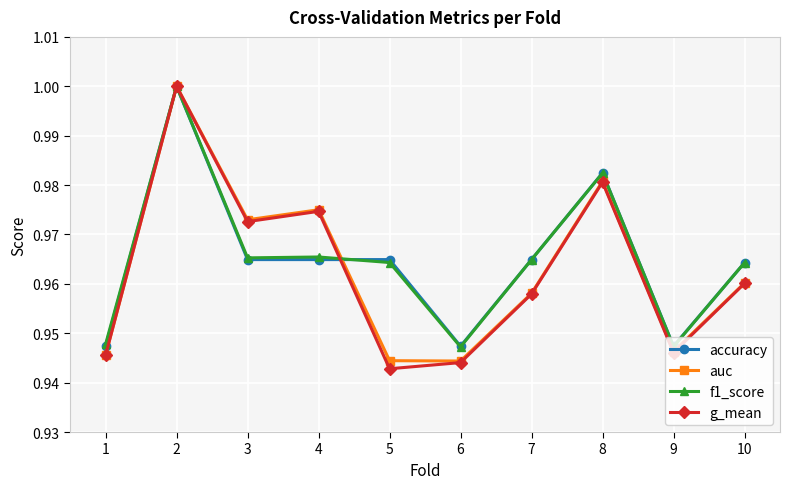

What is the total value across all series at 2?

4.0